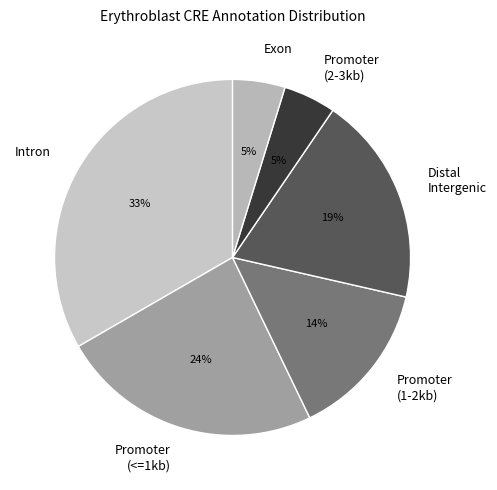

How many segments does this pie chart have?

6